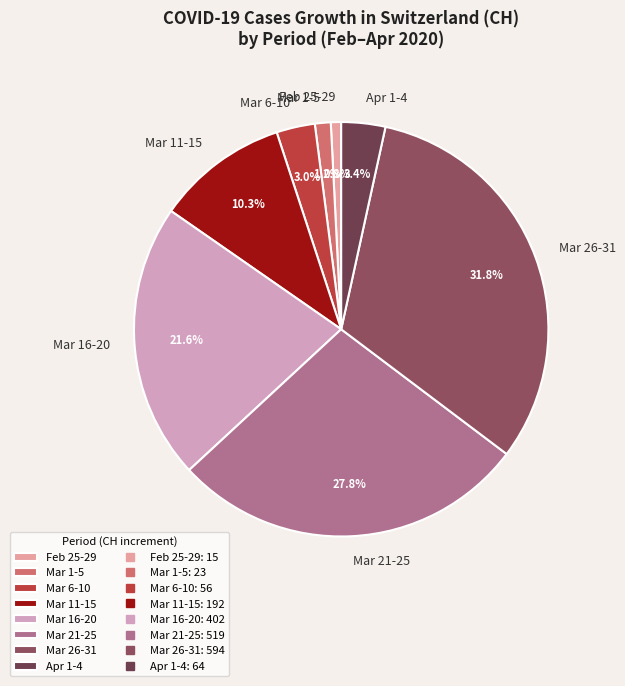

Approximately how many times larger is the value at Mar 1-5 compared to Apr 1-4?

0.4